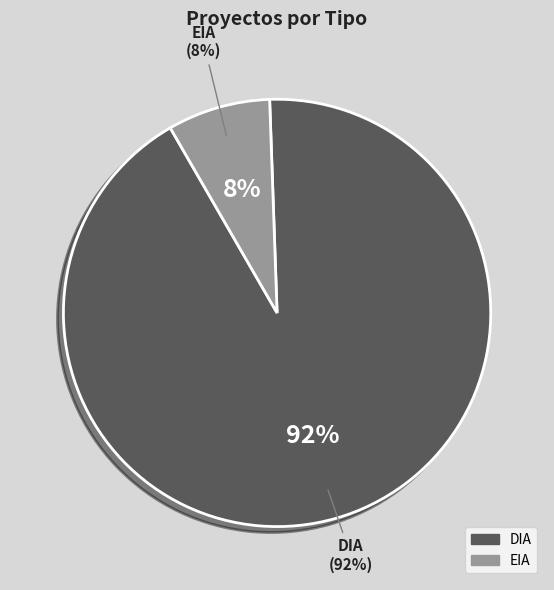

To the nearest percent, what portion does DIA represent?

92%